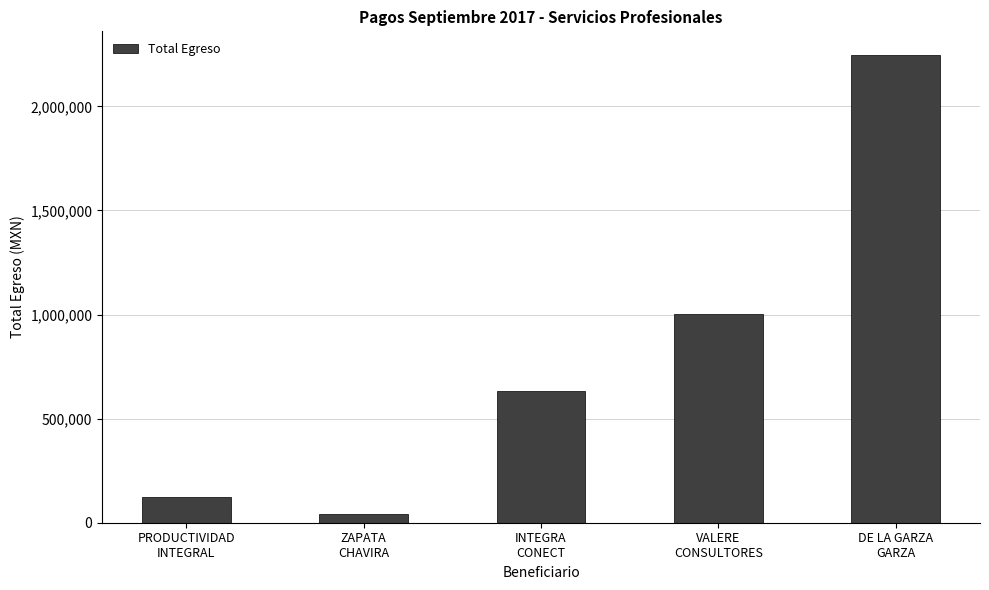

What is the difference between the values at PRODUCTIVIDAD
INTEGRAL and ZAPATA
CHAVIRA?

84964.4